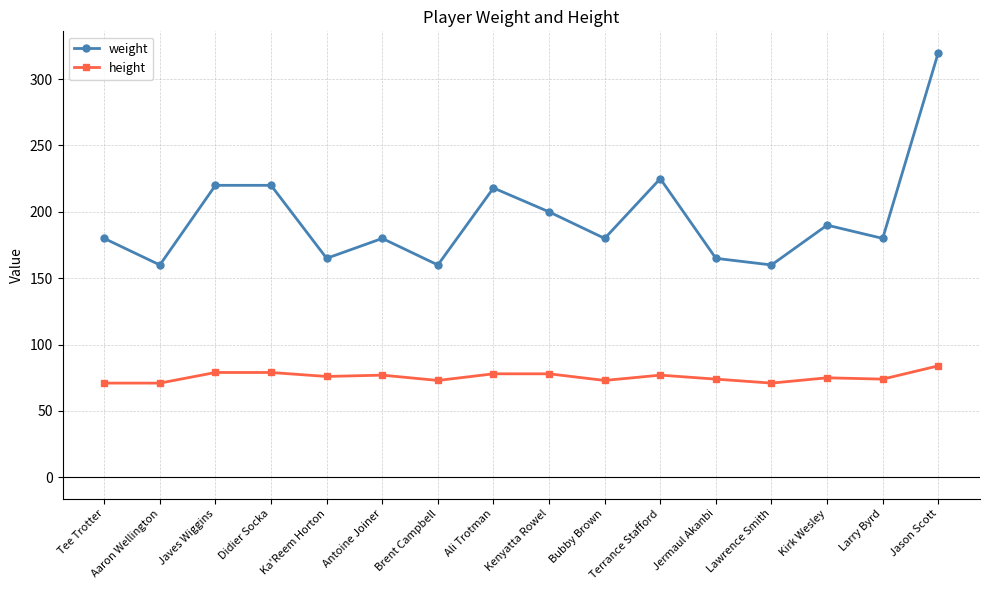

True or false: weight has more than 0 interior local peaks.

True